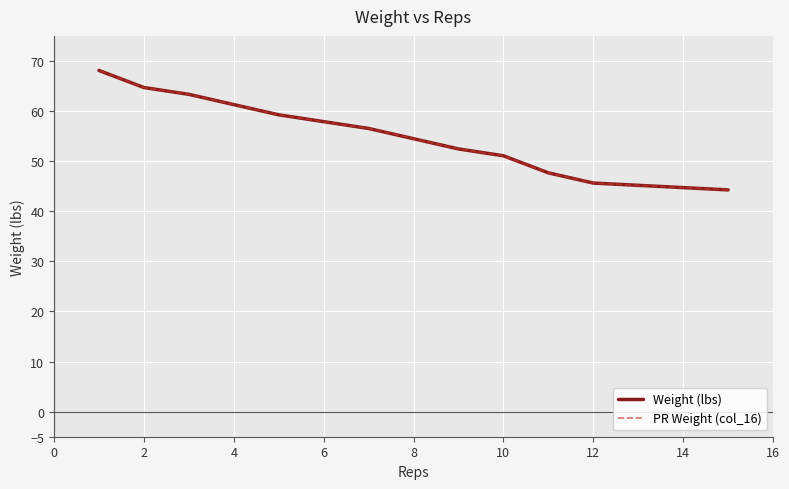

True or false: Weight (lbs) has a value of 35.6 at 8.

False